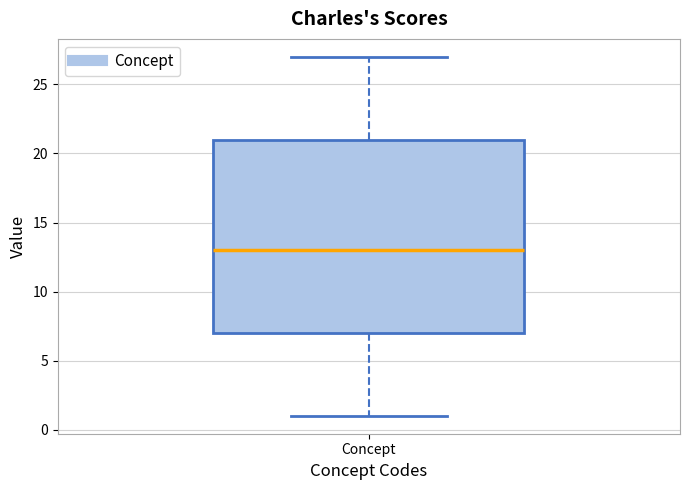

Where does the median line of the box for Concept sit on the y-axis? The values are not printed on the chart, so give them approximately, as read against the axis.

13